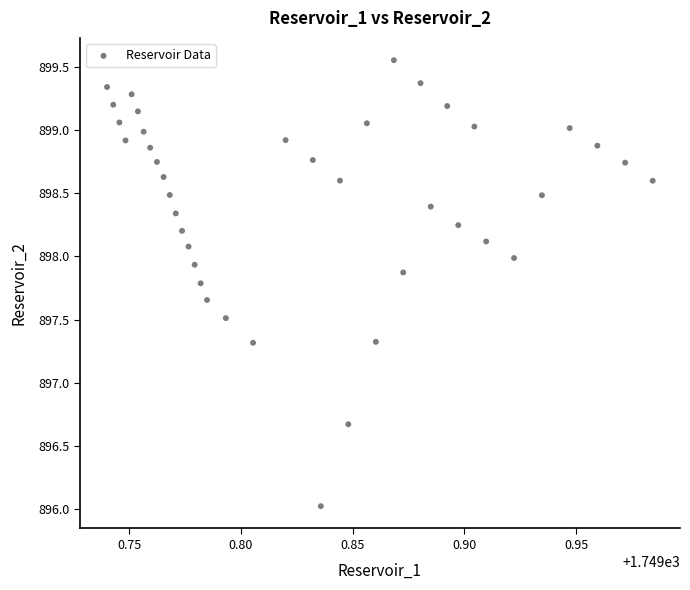

What is the range of Y values (max minus min)?

3.5